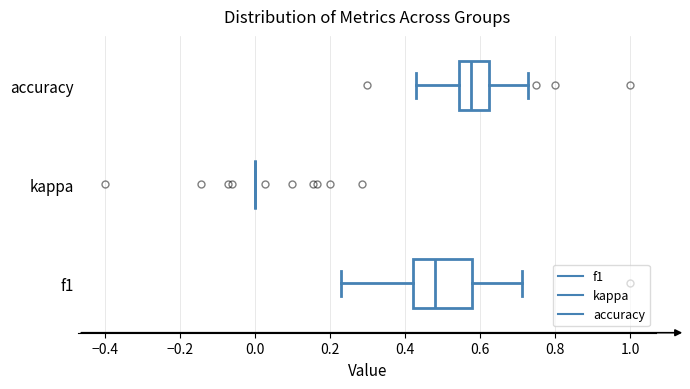

Reading bottom to top, transcribe this box plot: for each box, give where its median line is, the range the box spans, and where its two whiskers end, as read against the x-axis. The values are not printed on the chart, so give them approximately, as read against the axis.

f1: median 0.48, box 0.42 to 0.58, whiskers 0.24 to 0.72
kappa: box collapsed to a line at 0.00, whiskers 0.00 to 0.00
accuracy: median 0.58, box 0.54 to 0.62, whiskers 0.42 to 0.72